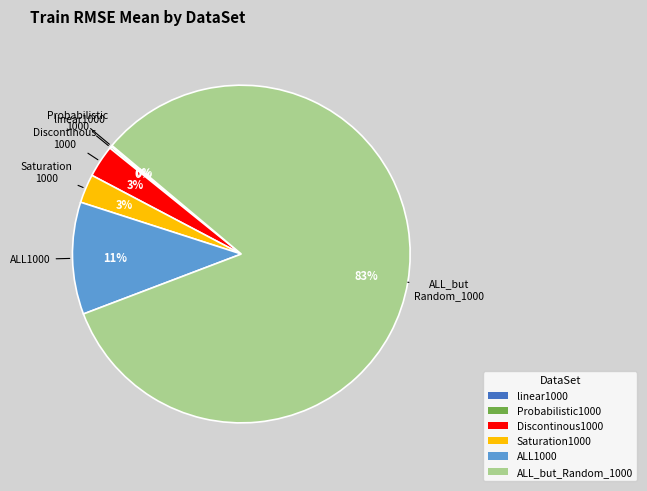

The Discontinous1000 slice represents 14% of the pie. True or false?

False